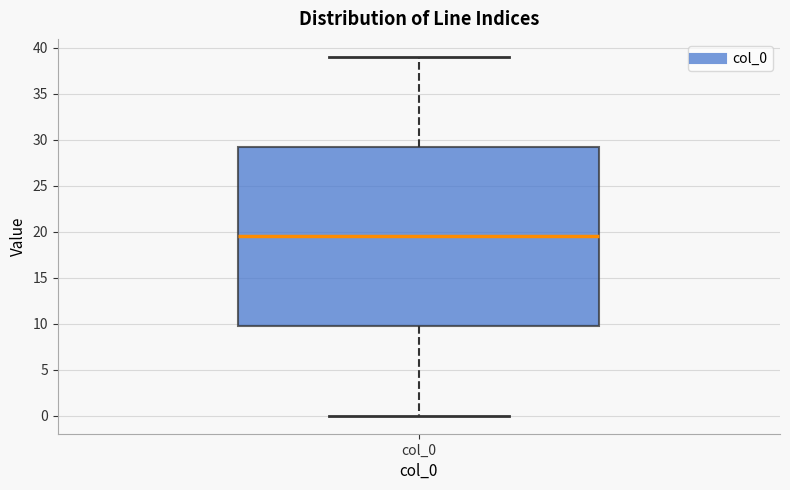

Transcribe this box plot: give where the median line is, the range the box spans, and where the two whiskers end, as read against the y-axis. The values are not printed on the chart, so give them approximately, as read against the axis.

median 19.5, box 10.0 to 29.5, whiskers 0.0 to 39.0